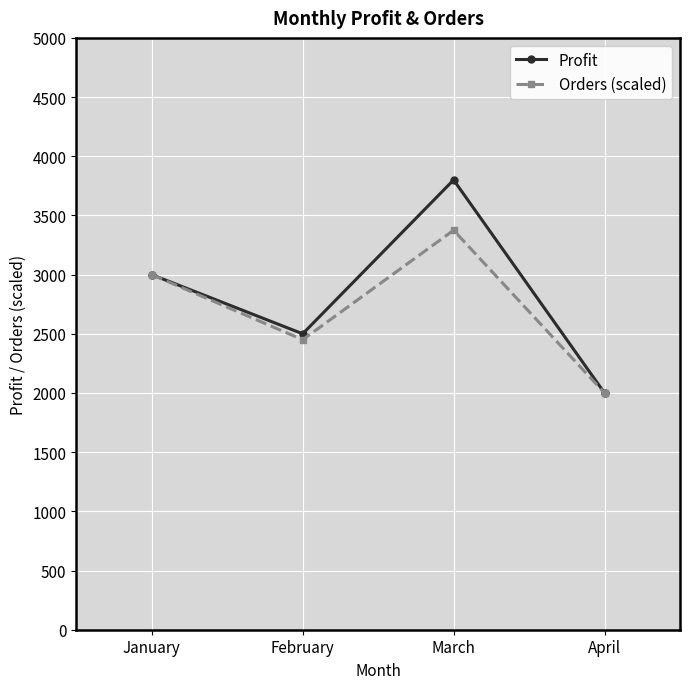

At how many categories does at least one series exceed 3603?

1